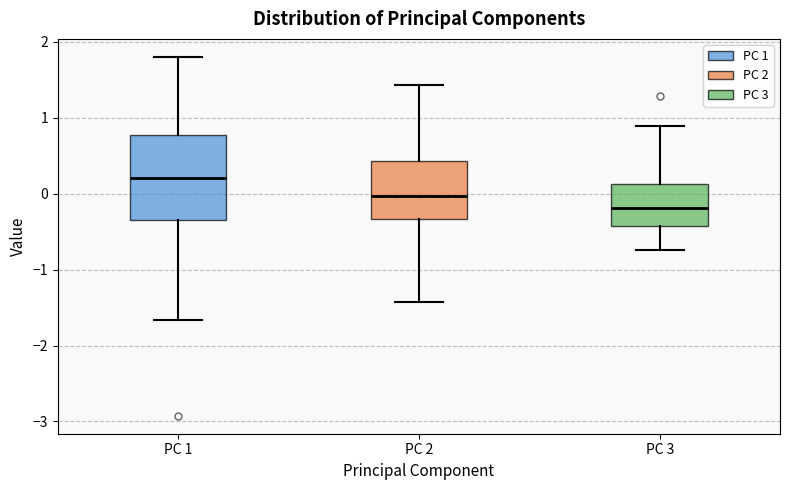

Reading left to right, transcribe this box plot: for each box, give where its median line is, the range the box spans, and where its two whiskers end, as read against the y-axis. The values are not printed on the chart, so give them approximately, as read against the axis.

PC 1: median 0.2, box -0.4 to 0.8, whiskers -1.7 to 1.8
PC 2: median 0.0, box -0.3 to 0.4, whiskers -1.4 to 1.4
PC 3: median -0.2, box -0.4 to 0.1, whiskers -0.7 to 0.9